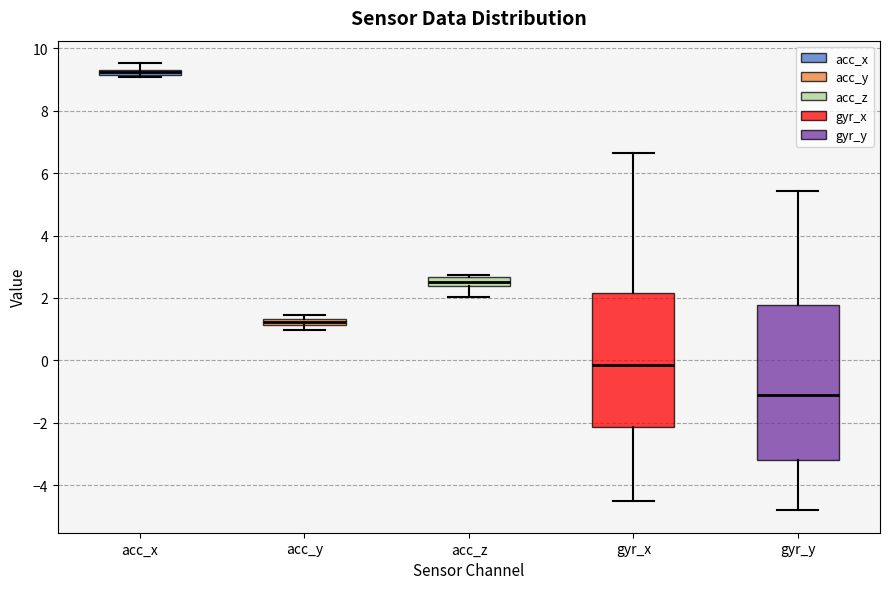

Where does the upper whisker of the box for acc_x end on the y-axis? The values are not printed on the chart, so give them approximately, as read against the axis.

9.6